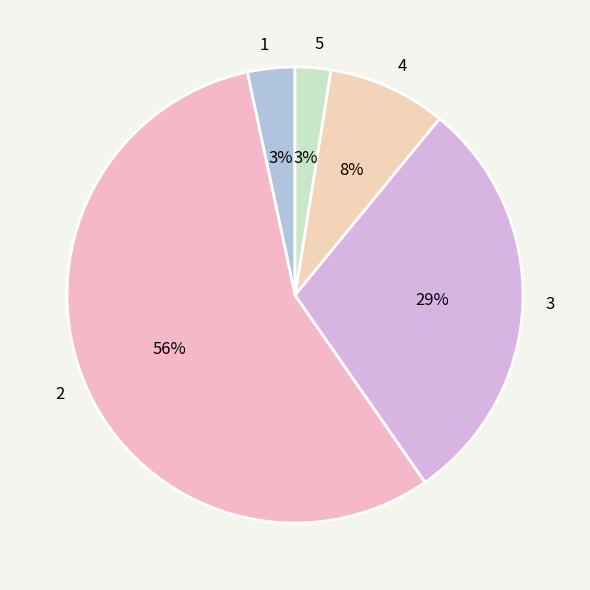

Count the number of slices in the pie.

5